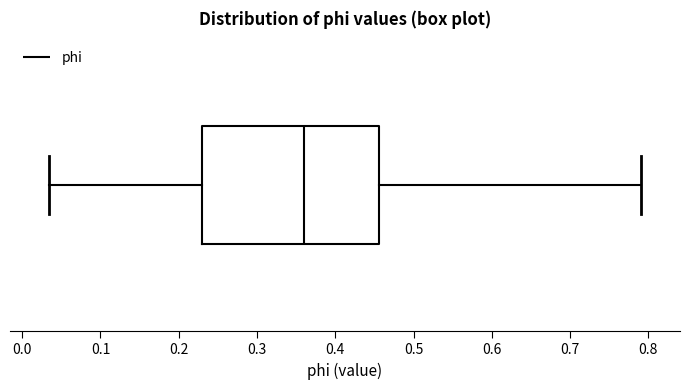

Transcribe this box plot: give where the median line is, the range the box spans, and where the two whiskers end, as read against the x-axis. The values are not printed on the chart, so give them approximately, as read against the axis.

median 0.36, box 0.23 to 0.46, whiskers 0.03 to 0.79